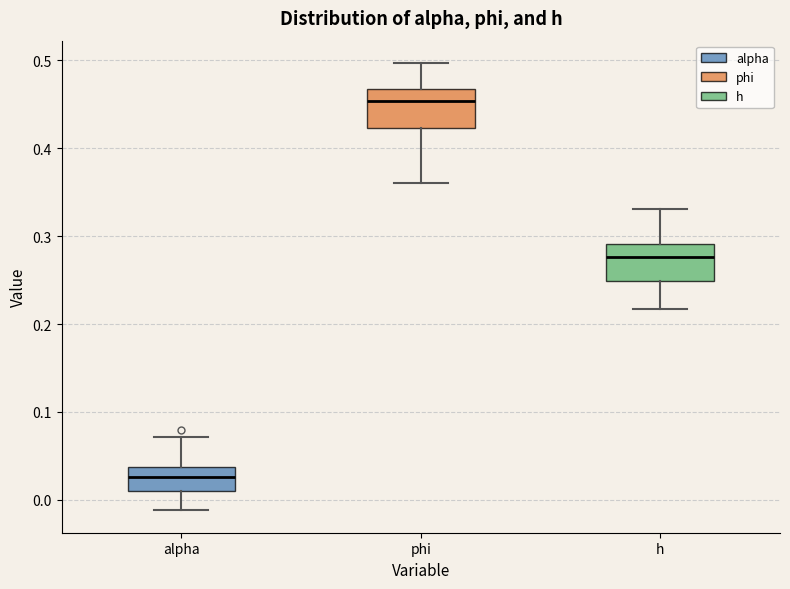

Which box has the lowest median line?

alpha